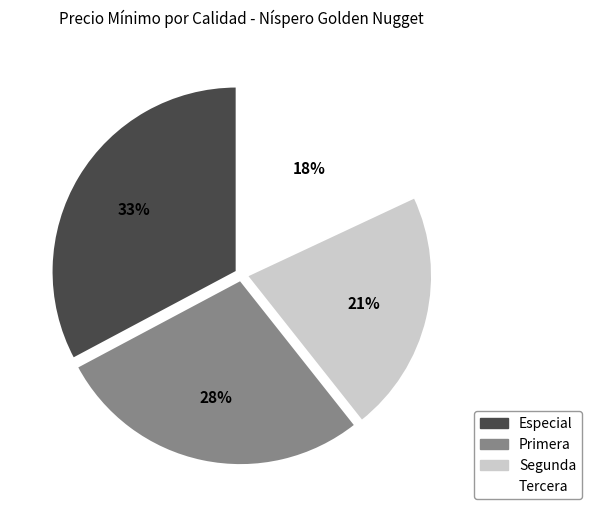

To the nearest percent, what is the average slice percentage?

25%